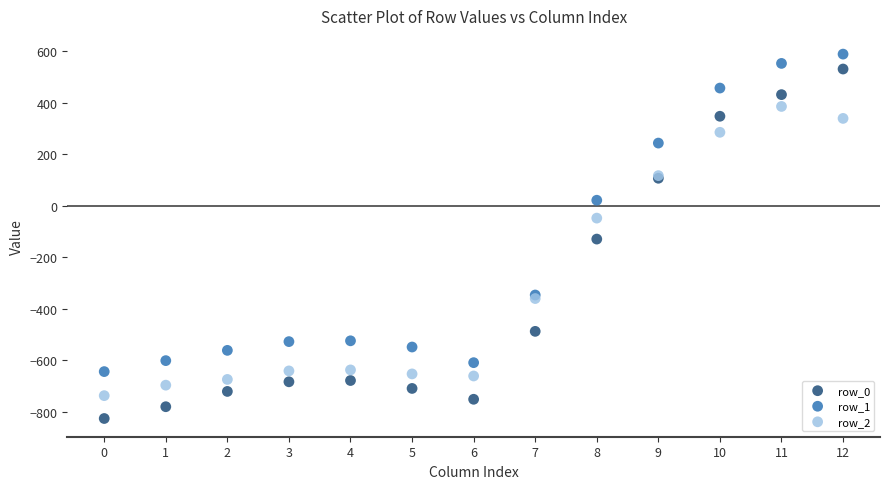

Which series reaches the minimum Y coordinate?

row_0